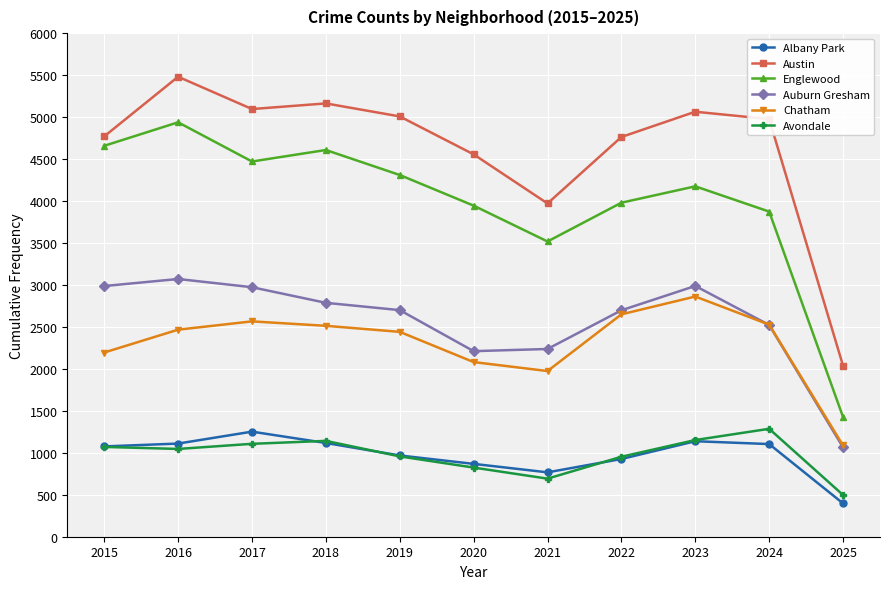

Which label corresponds to the largest value in the chart?

2016